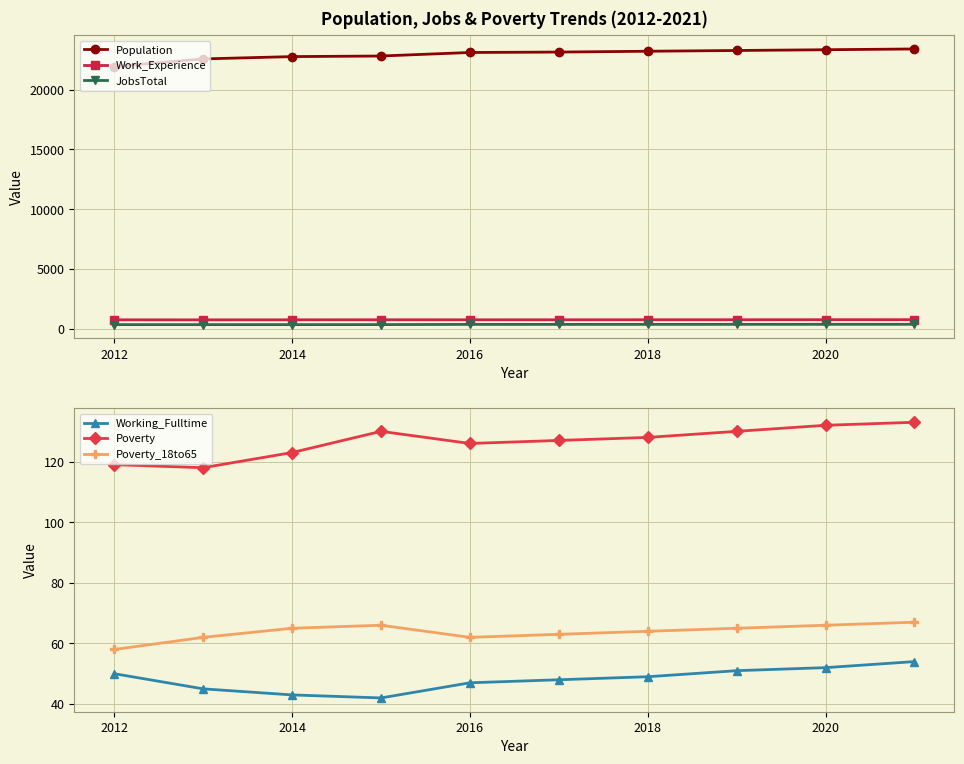

What is the lowest value of the Work_Experience series?

738